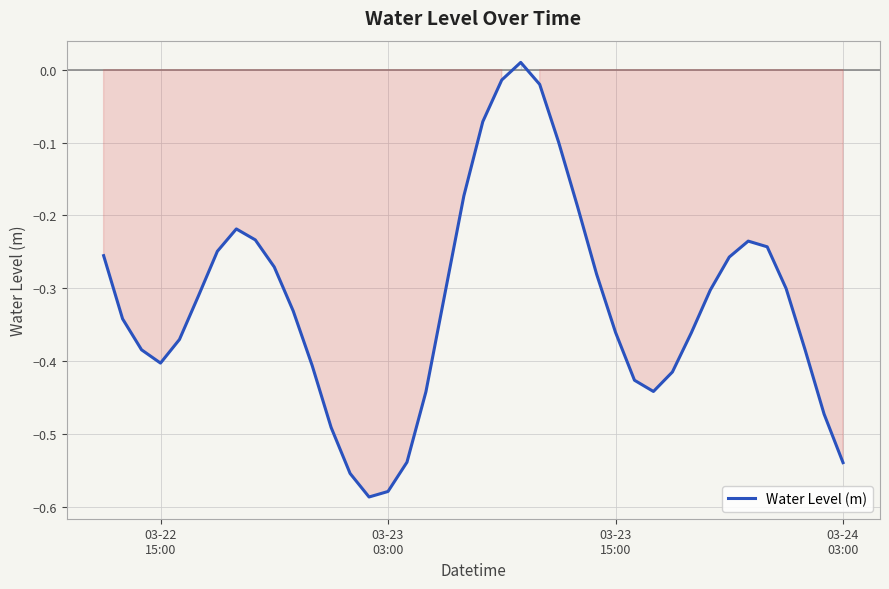

What is the difference between the maximum and minimum values?

0.6